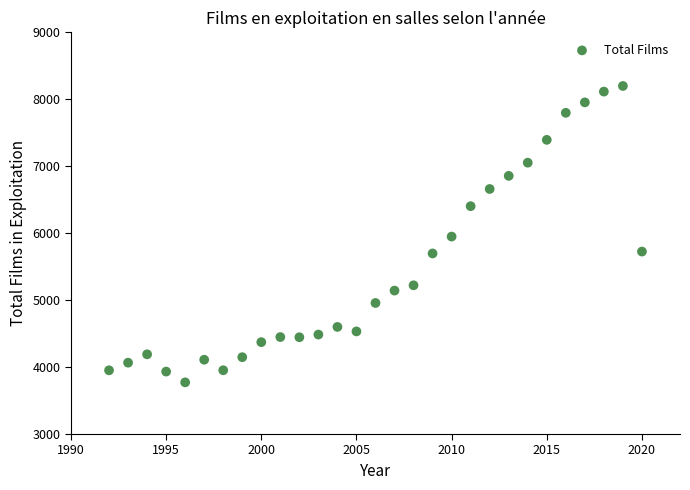

What is the range of X values (max minus min)?

28